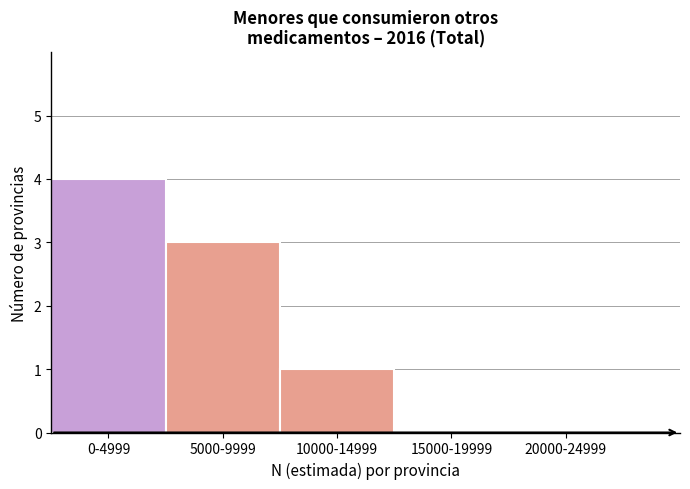

Reading right to left, list all the values displayed in this chart.

20000-24999=0	15000-19999=0	10000-14999=1	5000-9999=3	0-4999=4